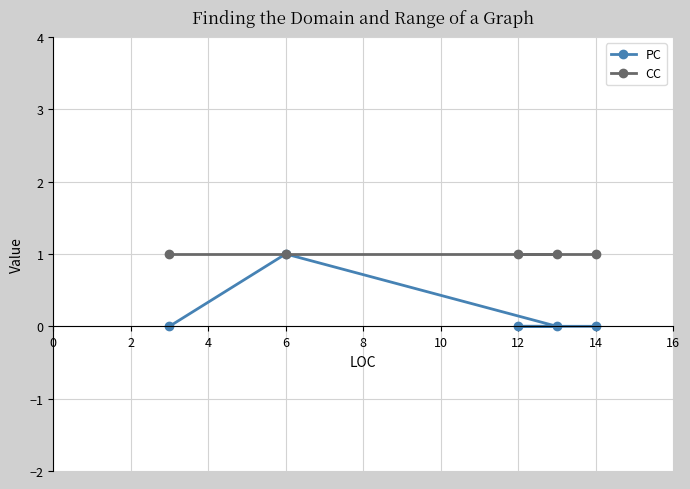

True or false: CC has more than 1 points higher than both neighbors.

False